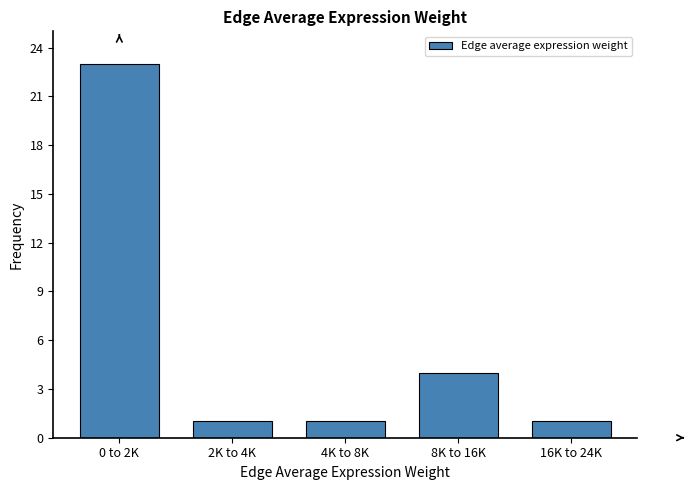

Reading left to right, transcribe all the data shown in this chart.

0 to 2K=23	2K to 4K=1	4K to 8K=1	8K to 16K=4	16K to 24K=1